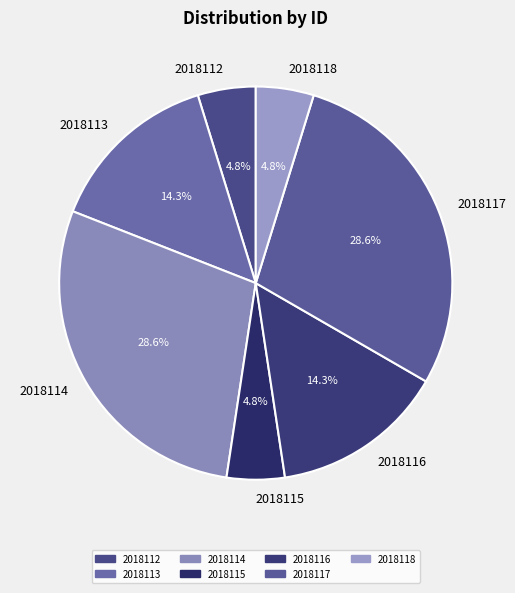

What is the ratio of the value at 2018112 to the value at 2018113?

0.3